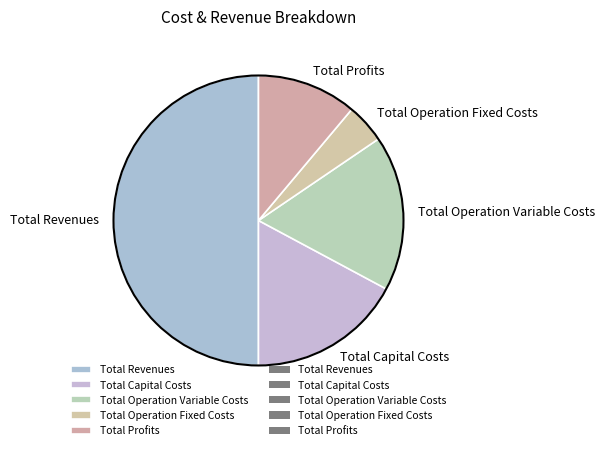

Does Total Operation Fixed Costs account for over 50% of the chart?

No